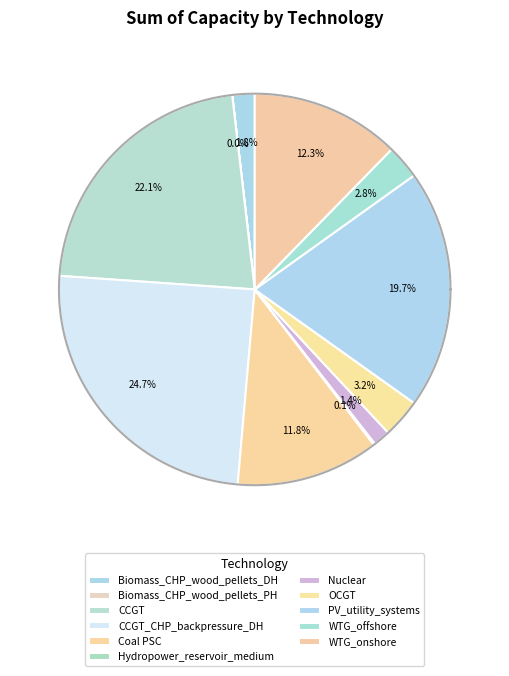

Approximately how many times larger is the value at Coal PSC compared to OCGT?

3.7